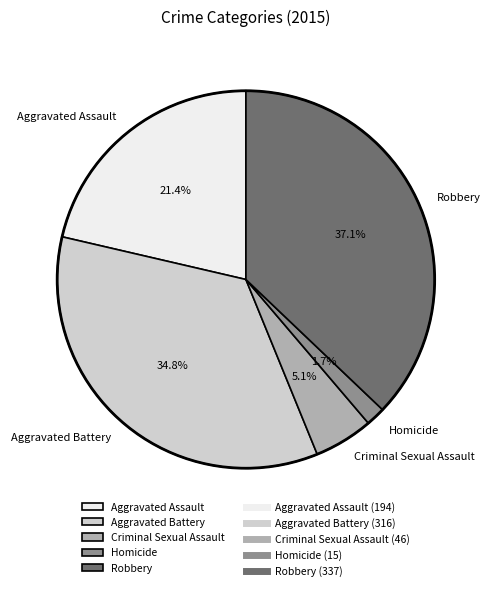

Is the sum of Aggravated Battery and Aggravated Assault greater than half?

Yes